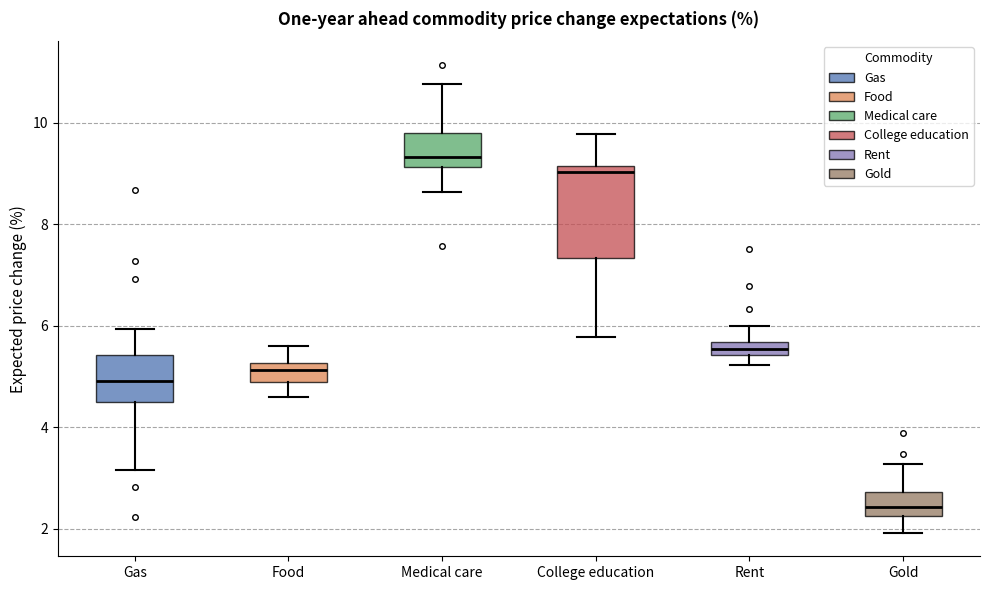

Which box has the lowest median line?

Gold